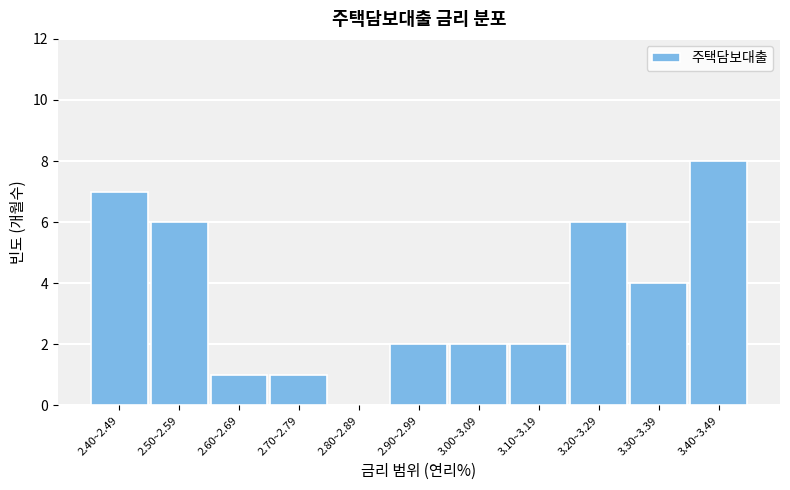

Reading left to right, list all the values displayed in this chart.

2.40~2.49=7	2.50~2.59=6	2.60~2.69=1	2.70~2.79=1	2.80~2.89=0	2.90~2.99=2	3.00~3.09=2	3.10~3.19=2	3.20~3.29=6	3.30~3.39=4	3.40~3.49=8